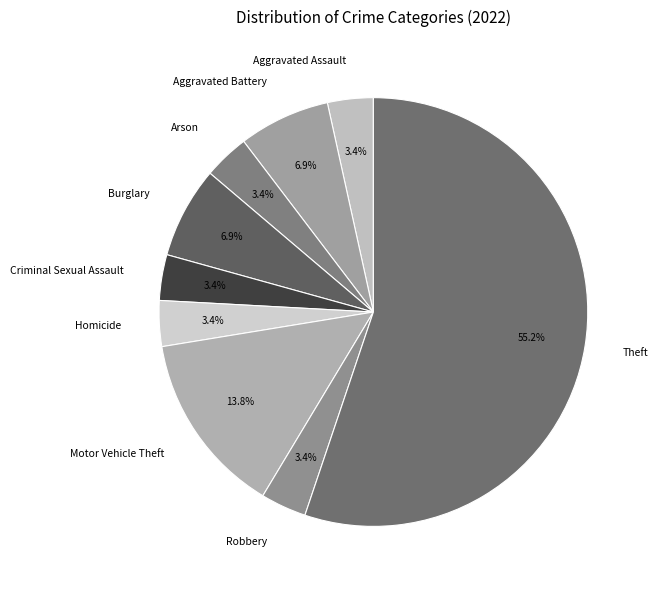

Count the number of slices in the pie.

9